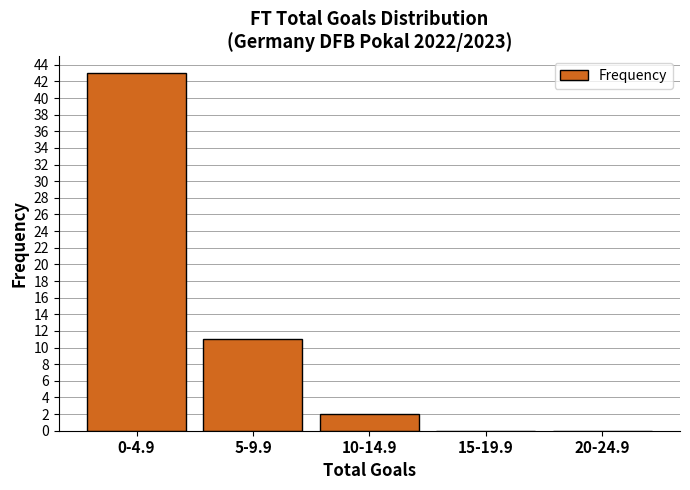

Reading left to right, list all the values displayed in this chart.

0-4.9=43	5-9.9=11	10-14.9=2	15-19.9=0	20-24.9=0